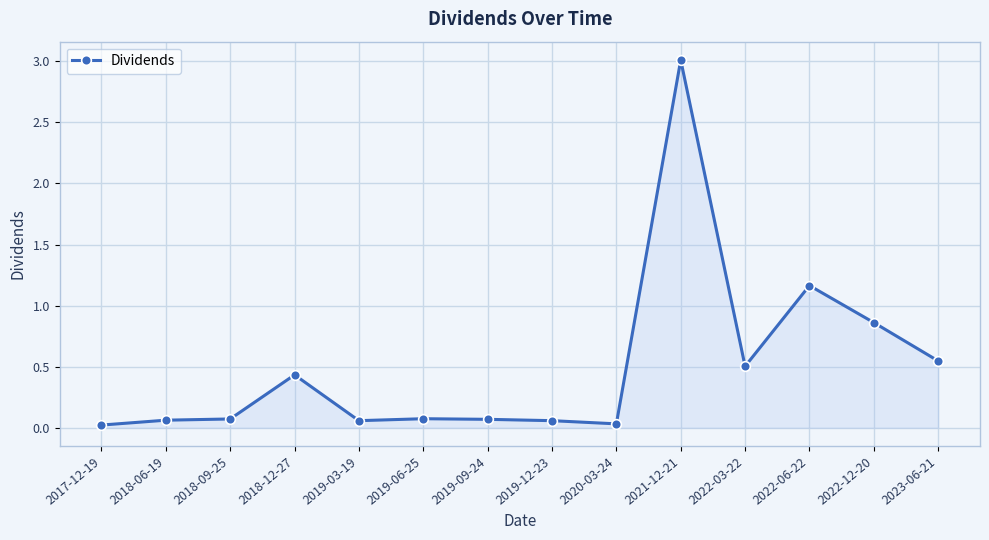

What is the difference between the maximum and minimum values?

3.0